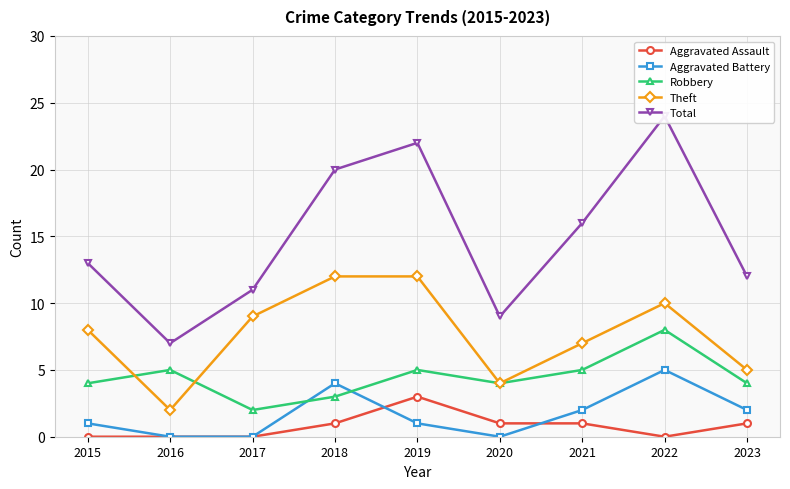

True or false: Aggravated Assault and Total cross at least once.

False